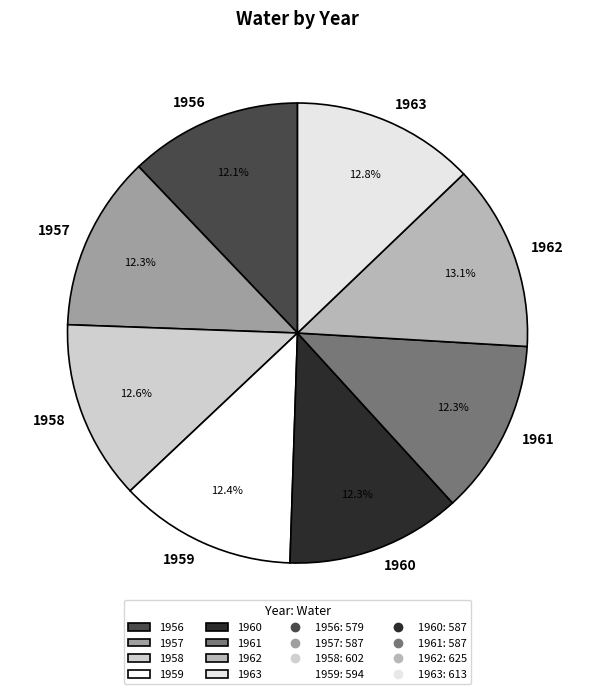

Is 1959 the majority of the pie?

No